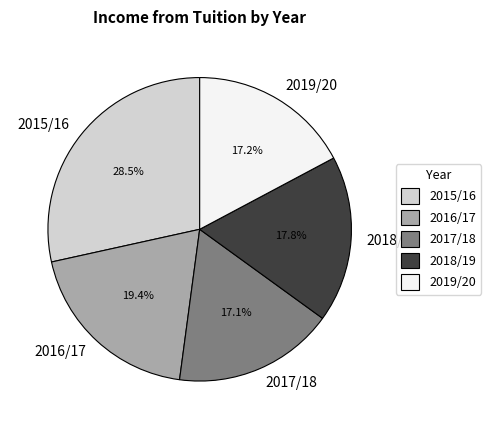

To the nearest percent, what is the difference between the largest and smallest slice percentages?

11%